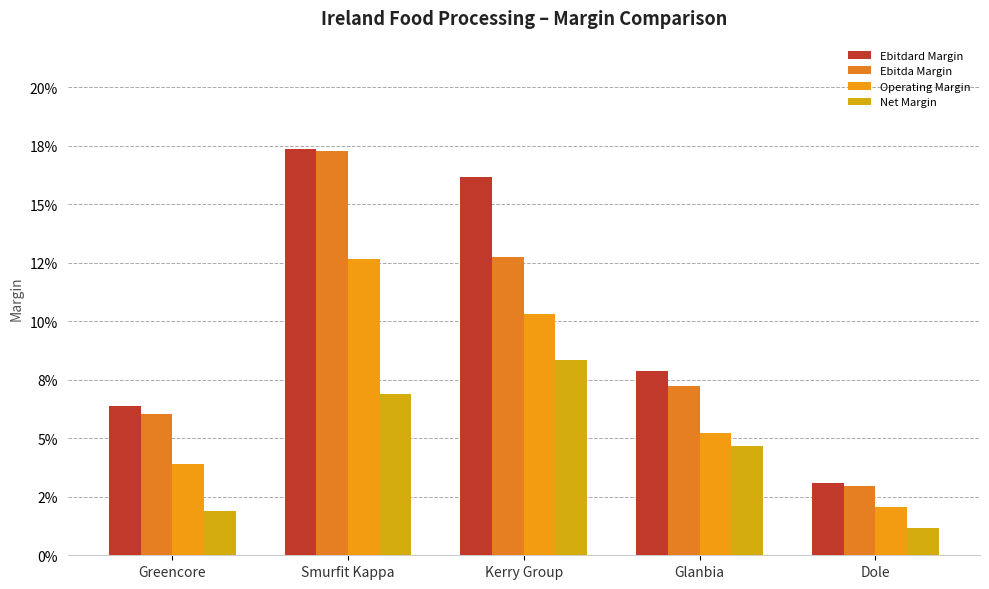

Are the bars horizontal?

No